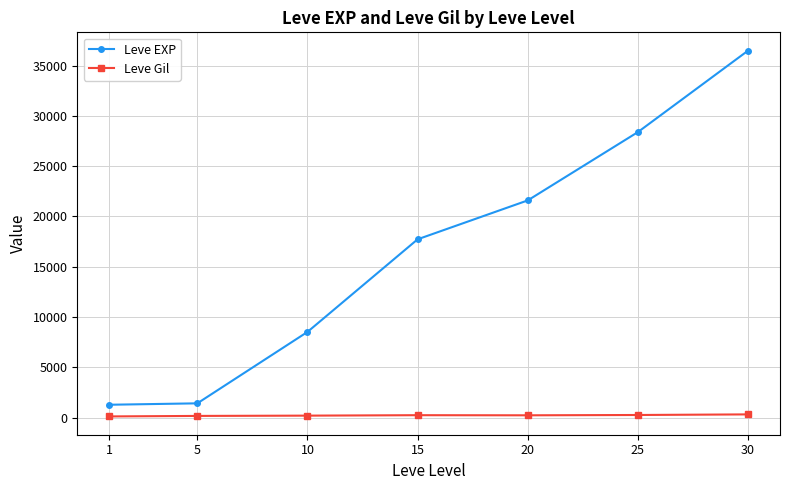

True or false: Leve EXP has a value of 8522.0 at 10.

True